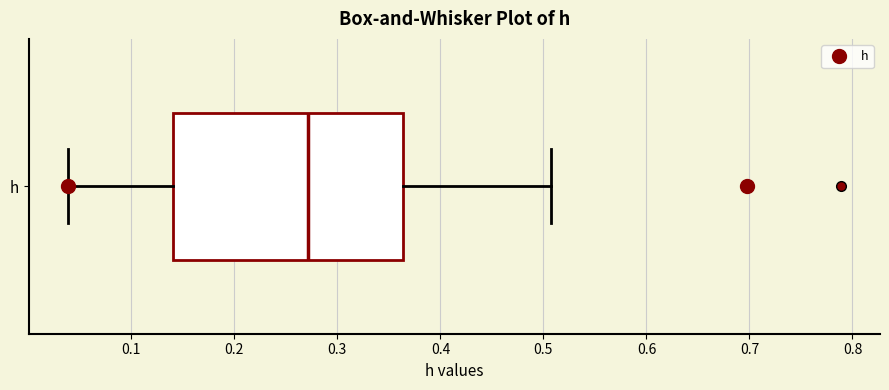

Transcribe this box plot: give where the median line is, the range the box spans, and where the two whiskers end, as read against the x-axis. The values are not printed on the chart, so give them approximately, as read against the axis.

median 0.27, box 0.14 to 0.36, whiskers 0.04 to 0.51